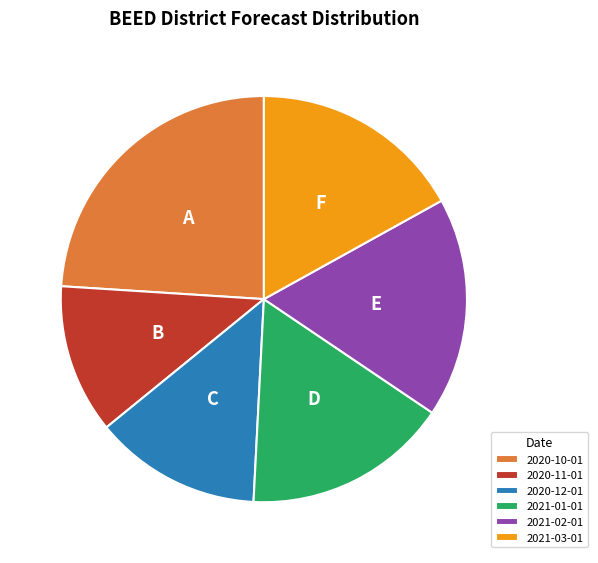

What is the ratio of the value at 2020-12-01 to the value at 2020-11-01?

1.1